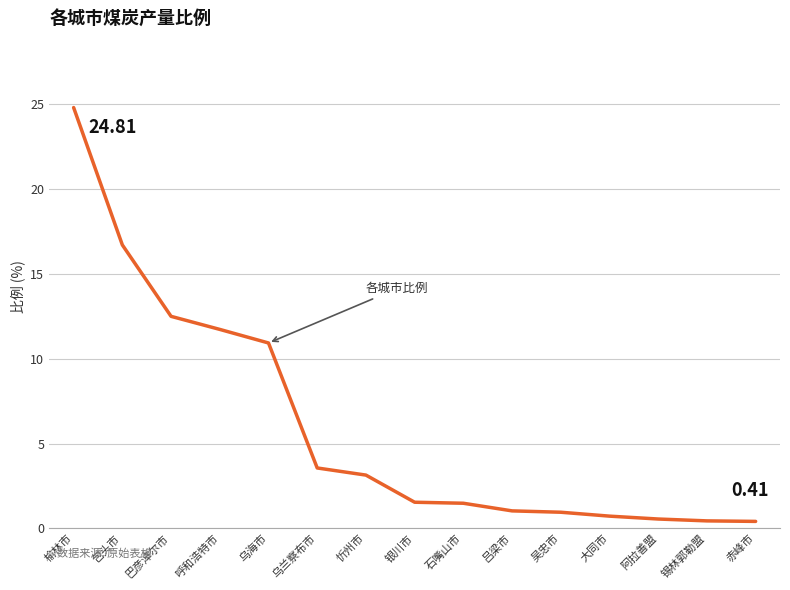

What is the average value?

6.0